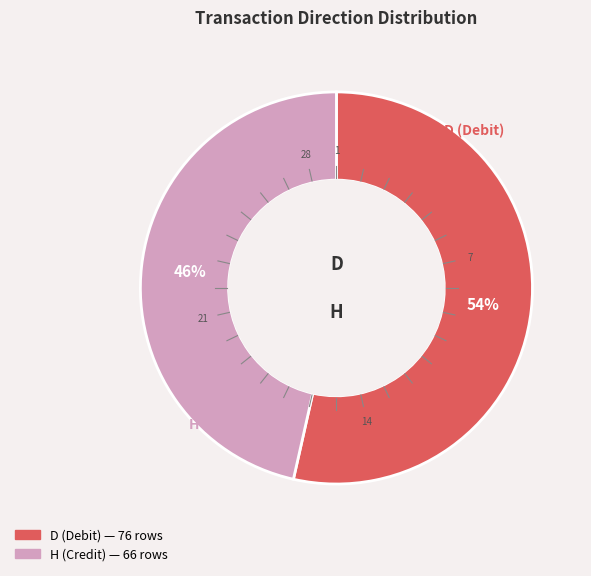

Between H and D, which is larger?

D